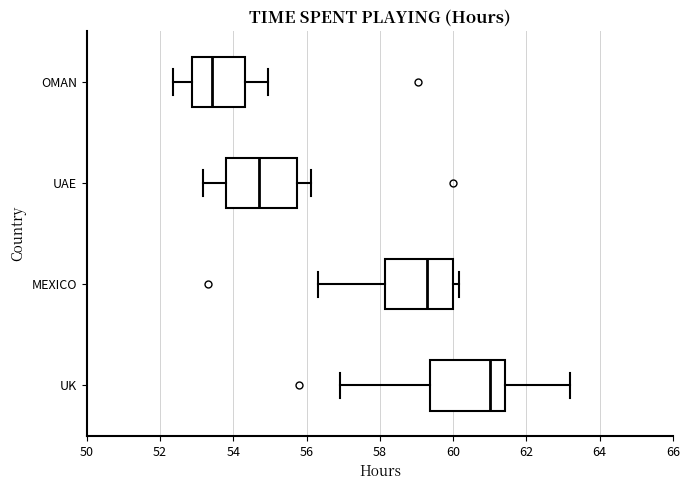

Reading bottom to top, transcribe this box plot: for each box, give where its median line is, the range the box spans, and where its two whiskers end, as read against the x-axis. The values are not printed on the chart, so give them approximately, as read against the axis.

UK: median 61.0, box 59.4 to 61.4, whiskers 57.0 to 63.2
MEXICO: median 59.2, box 58.2 to 60.0, whiskers 56.4 to 60.2
UAE: median 54.8, box 53.8 to 55.8, whiskers 53.2 to 56.2
OMAN: median 53.4, box 52.8 to 54.4, whiskers 52.4 to 55.0